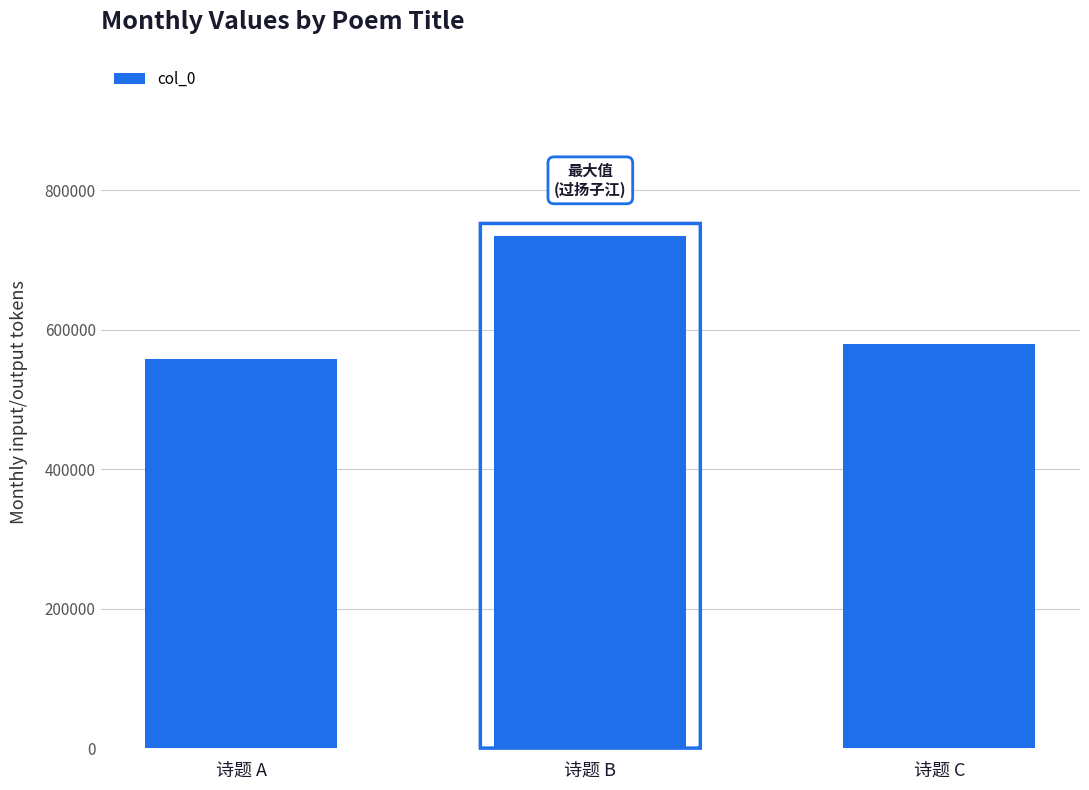

How many values are between 558511 and 734255?

3